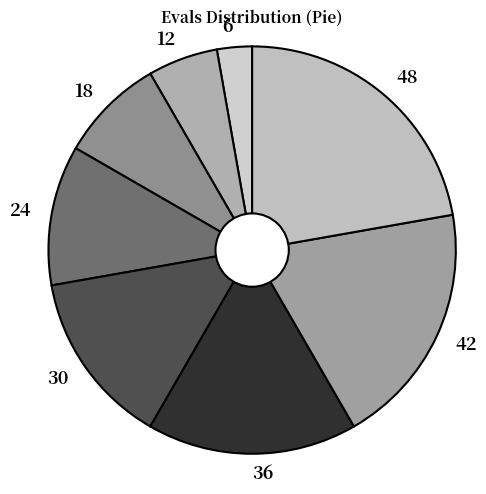

How many slices are in this pie chart?

8